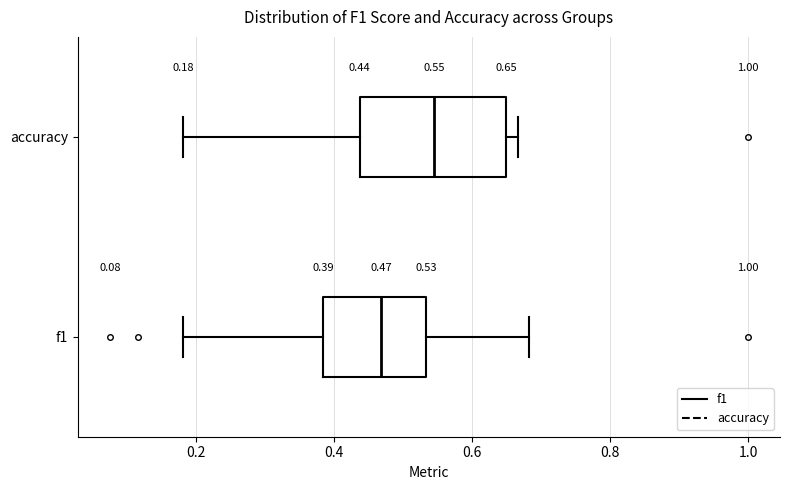

Comparing the boxes themselves (not the whiskers), which one is the widest?

accuracy